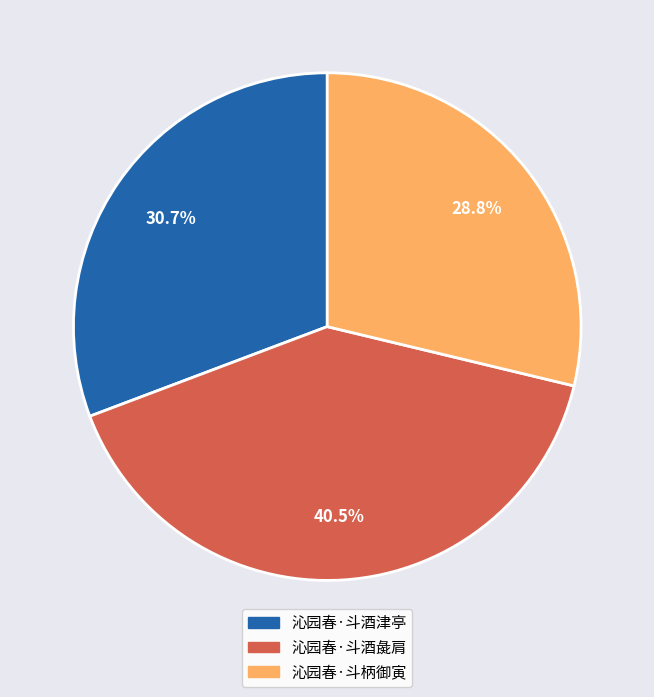

What percentage is the 沁园春·斗酒津亭 slice, to the nearest percent?

31%